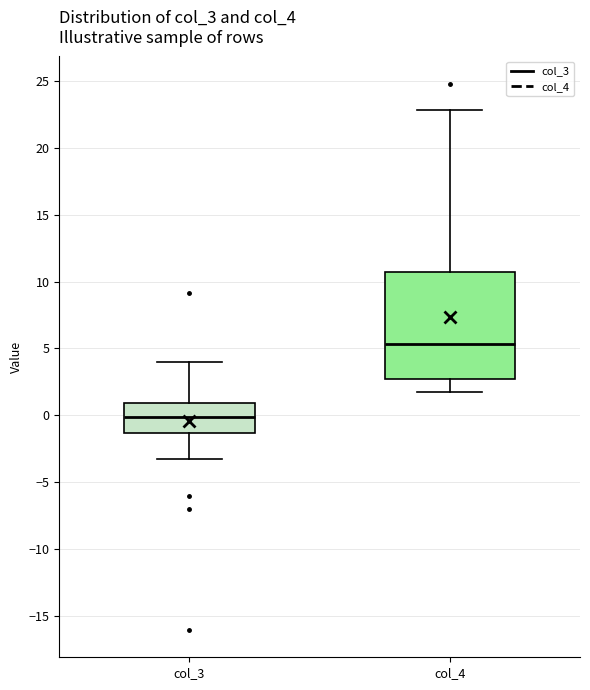

Comparing the boxes themselves (not the whiskers), which one is the tallest?

col_4